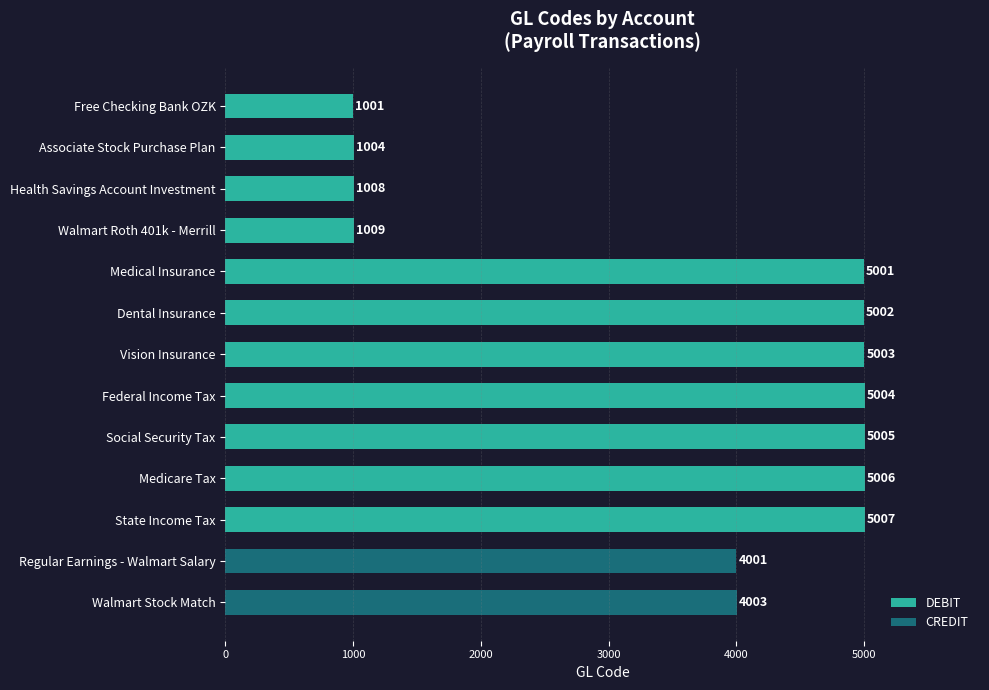

Does the chart contain any negative values?

No